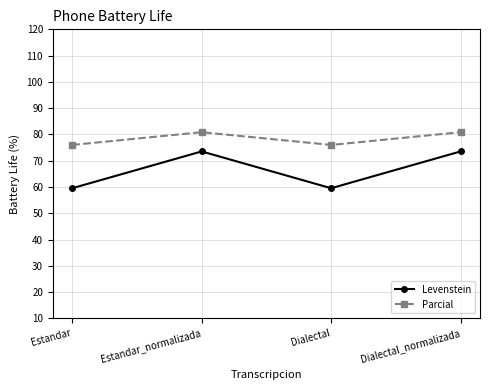

What is the spread (max minus min) of values at Estandar?

16.5